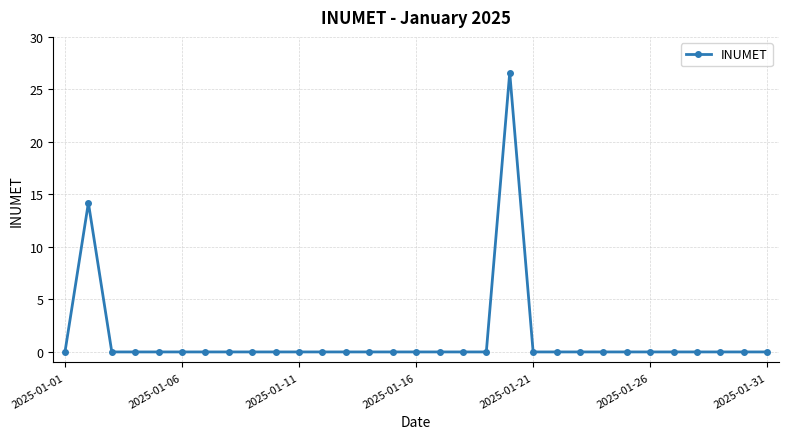

True or false: there are more than 0 points higher than both neighbors.

True